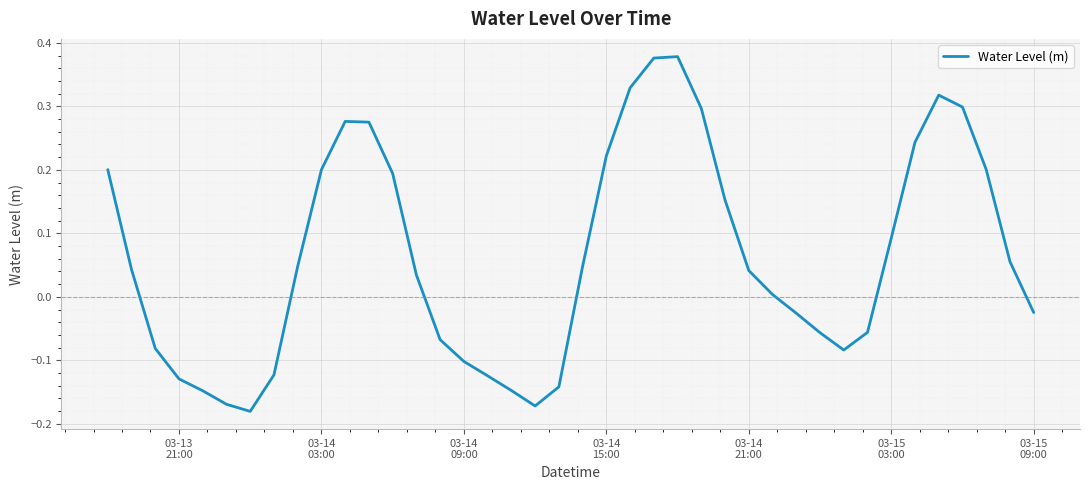

What is the sum of all values?

2.5